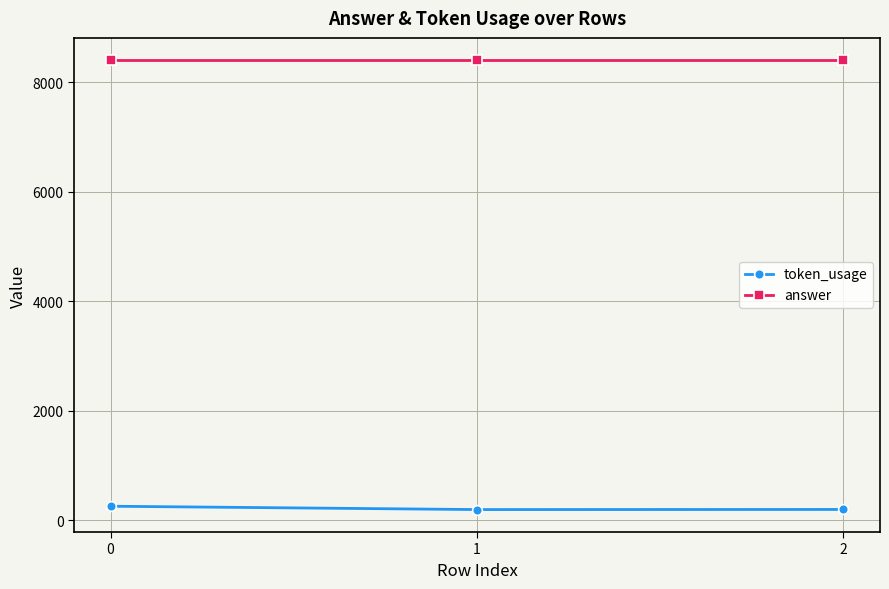

Is it true that answer equals 4987 at 1?

False